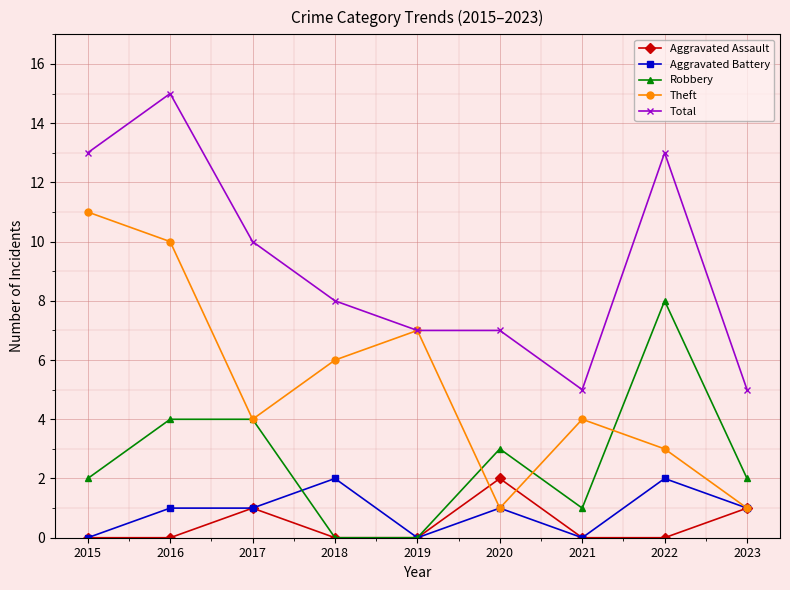

What value does the Theft series have at 2019?

7